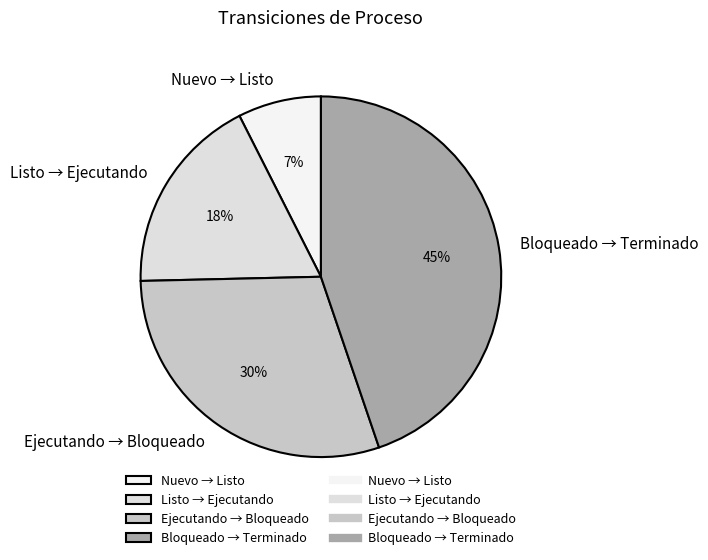

To the nearest percent, what is the average slice percentage?

25%